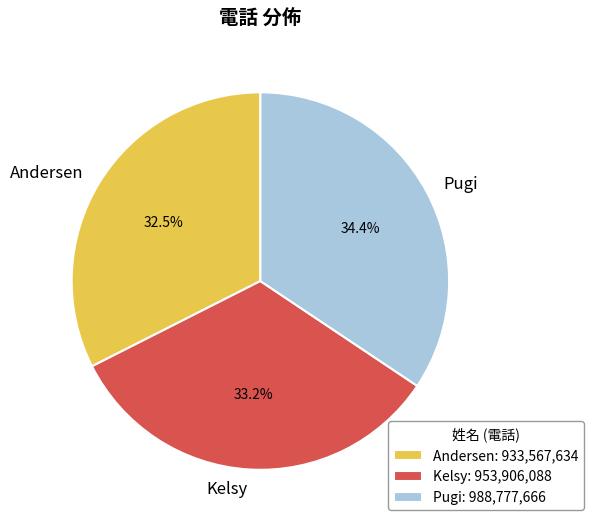

True or false: Pugi accounts for 34% of the total.

True